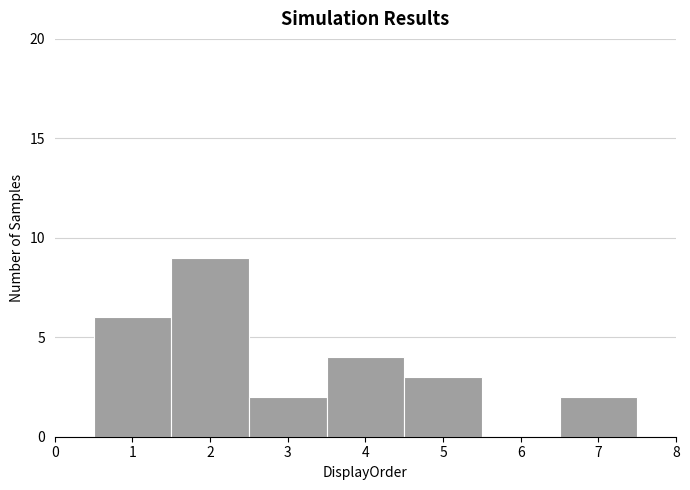

Reading left to right, transcribe this chart: for each bar, give the range it covers on the x-axis and its height. The values are not printed on the chart, so give them approximately, as read against the axis.

0.5 to 1.5: 6
1.5 to 2.5: 9
2.5 to 3.5: 2
3.5 to 4.5: 4
4.5 to 5.5: 3
5.5 to 6.5: 0
6.5 to 7.5: 2